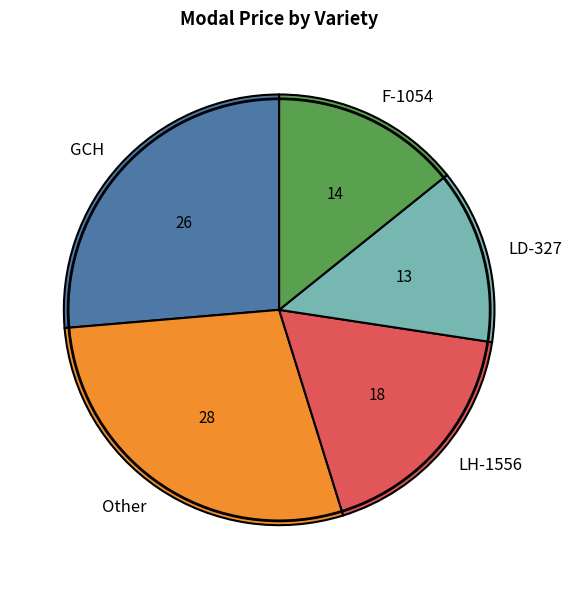

Between LH-1556 and Other, which is larger?

Other